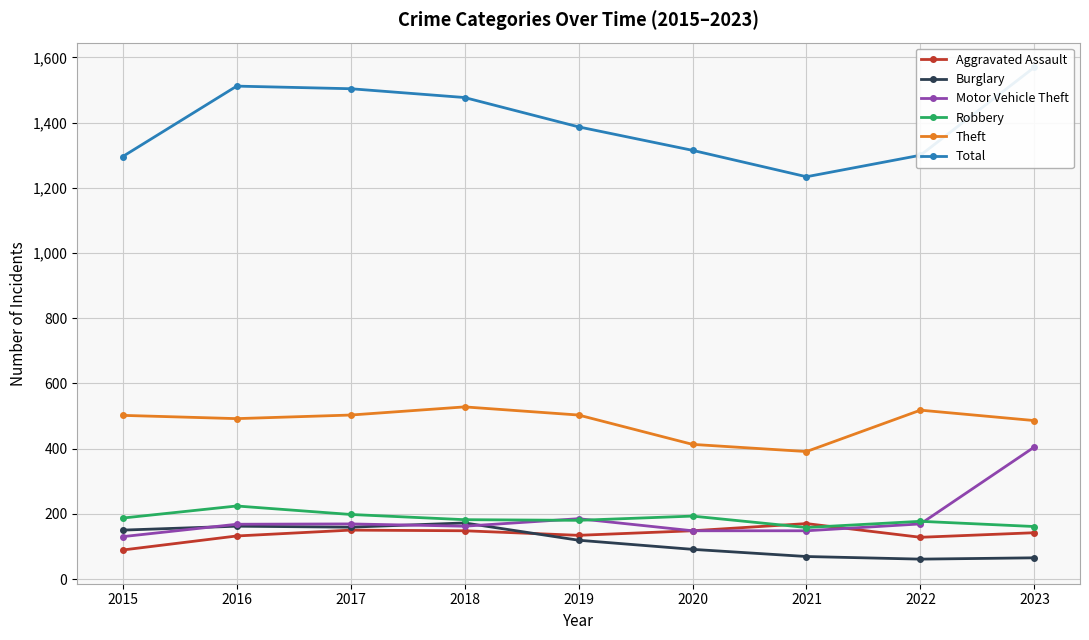

True or false: Aggravated Assault and Total cross at least once.

False